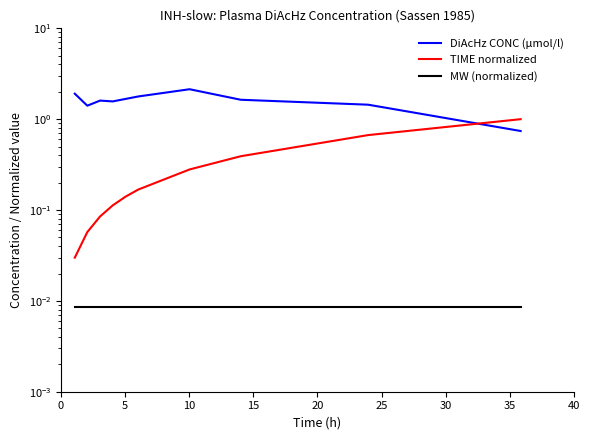

Count the number of categories in the chart.

10